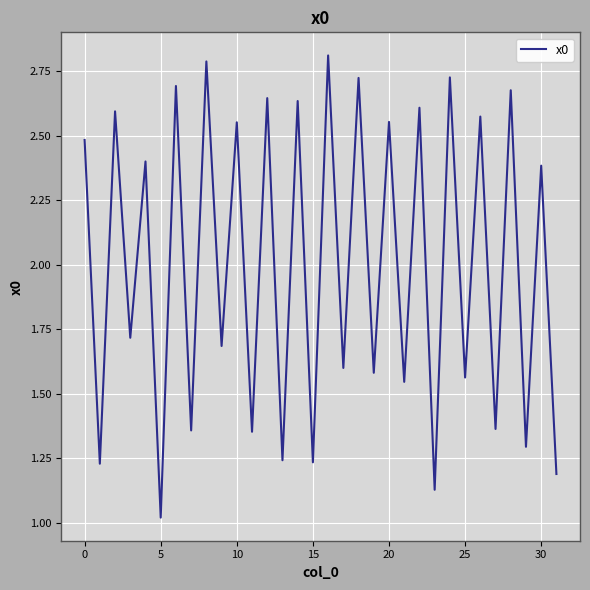

What is the maximum value shown in the chart?

2.8